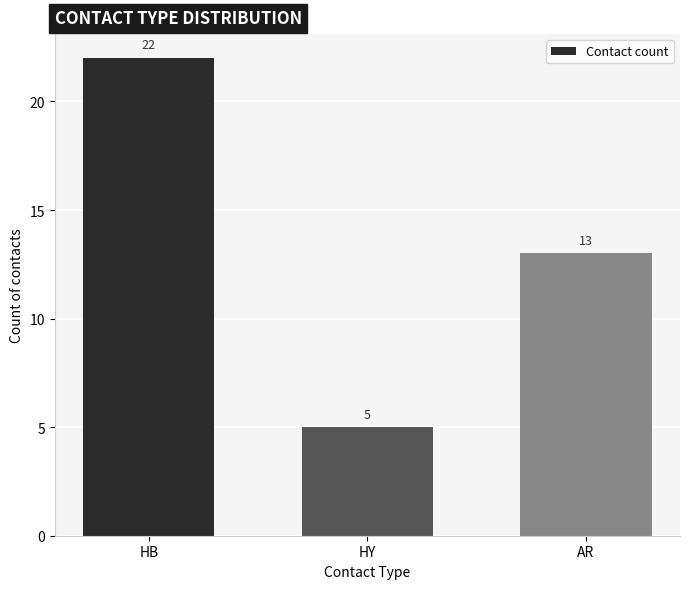

Reading right to left, transcribe all the data shown in this chart.

AR=13	HY=5	HB=22